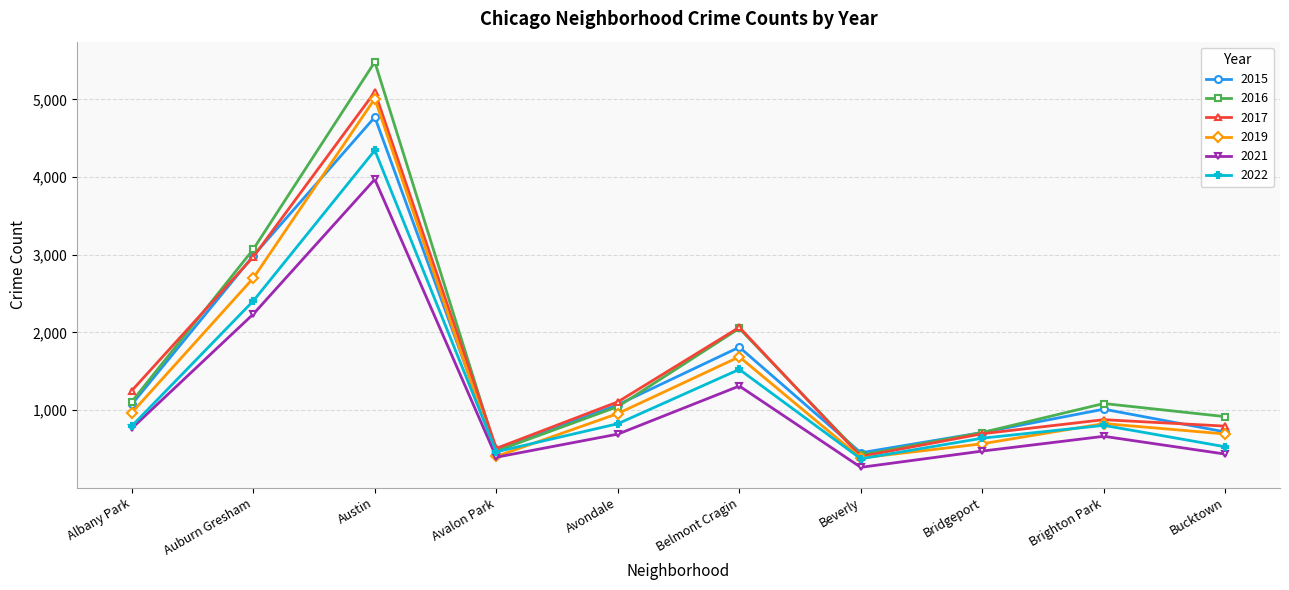

Is it true that 2021 equals 945 at Auburn Gresham?

False